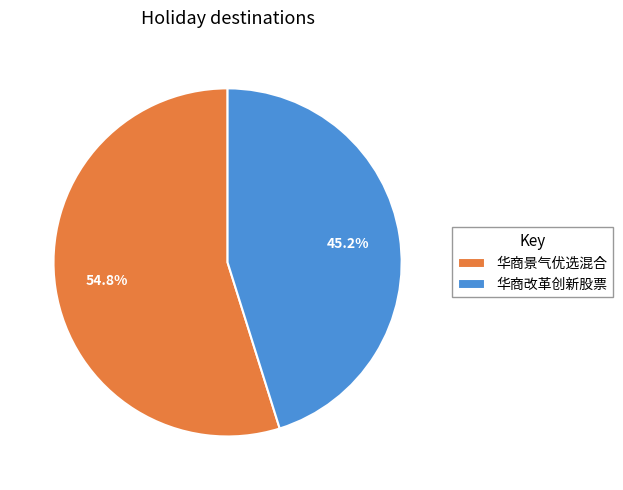

Does any single category account for the majority?

Yes